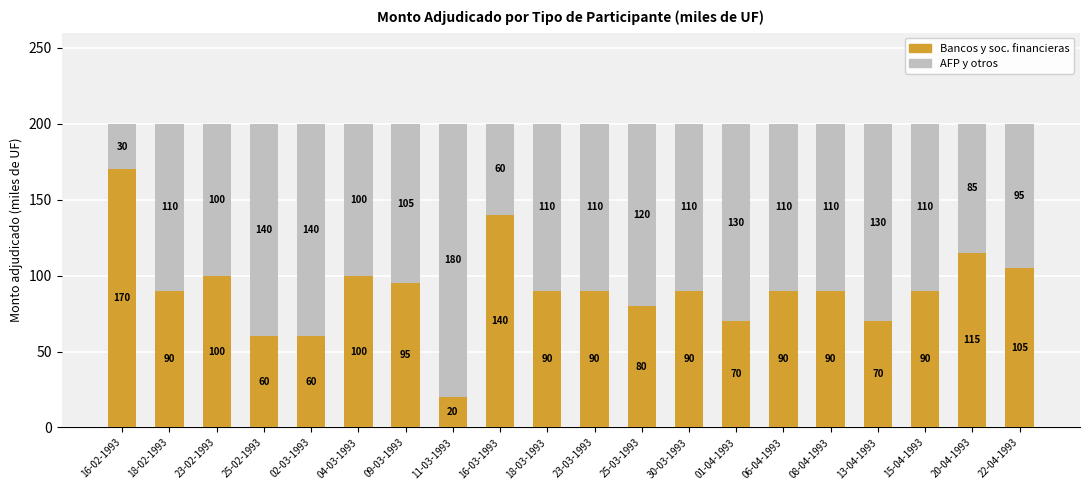

At which label does Bancos y soc. financieras first exceed 90?

16-02-1993